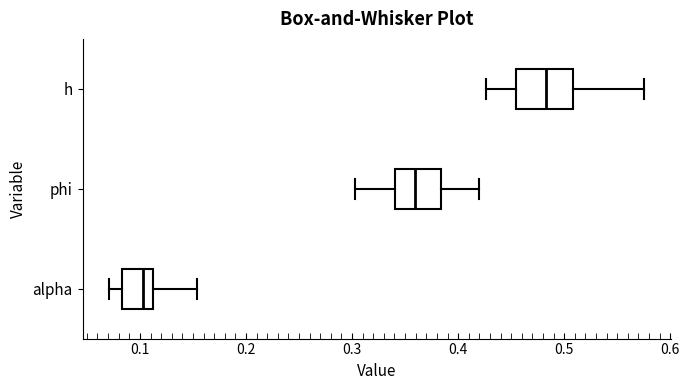

Where is the left edge of the box for h on the x-axis? The values are not printed on the chart, so give them approximately, as read against the axis.

0.45